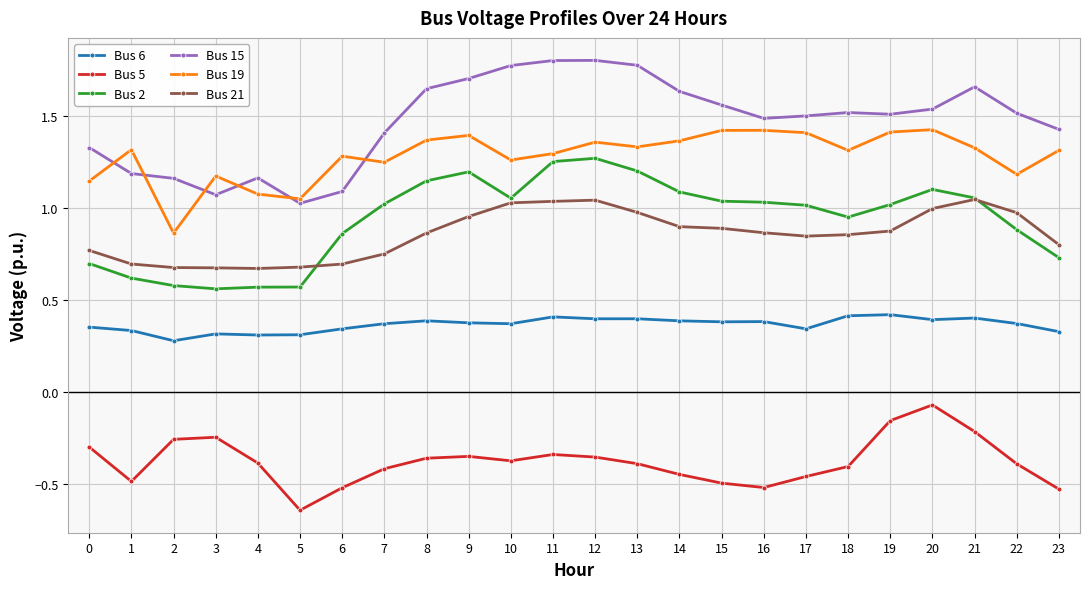

True or false: Bus 2 has a value of 1.8 at 7.

False